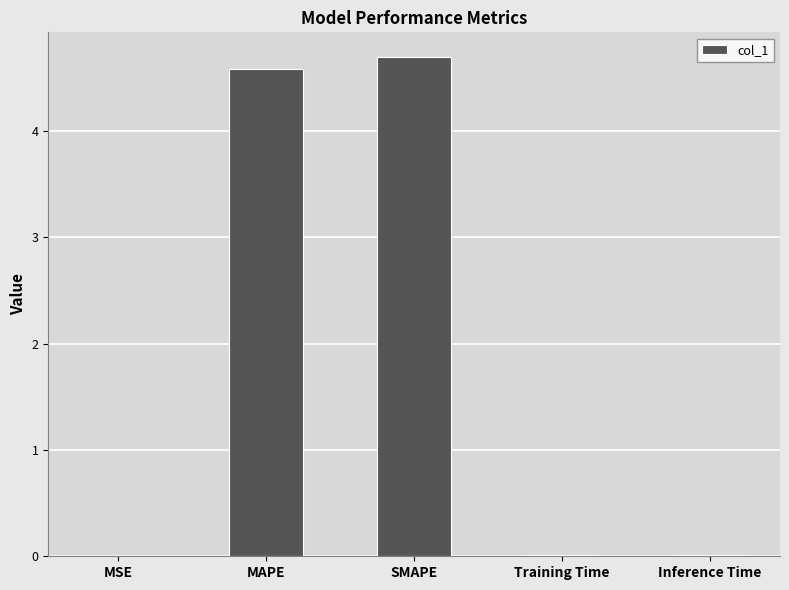

Read the value at SMAPE.

4.7